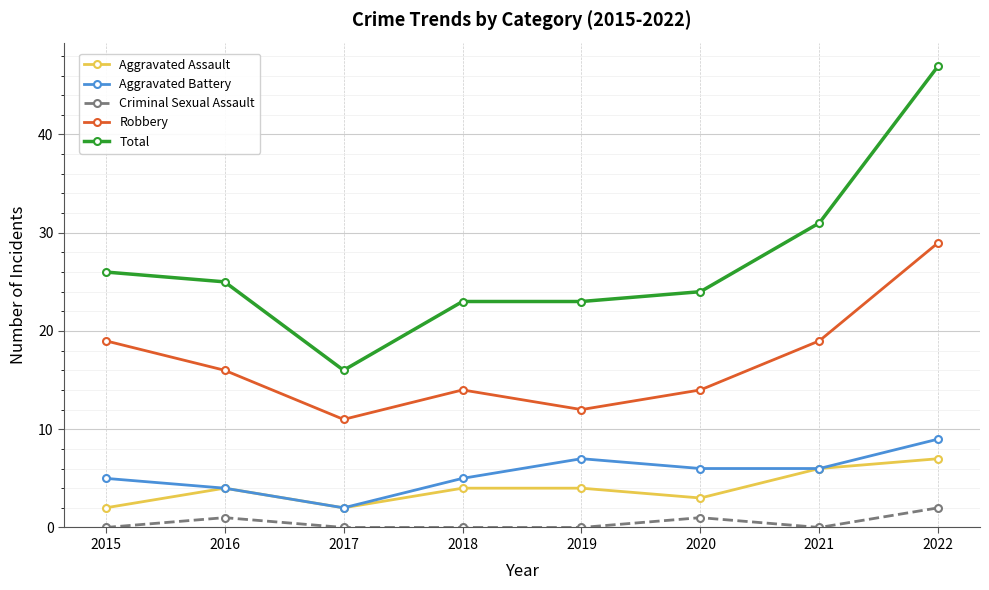

What is the maximum value shown in the chart?

47